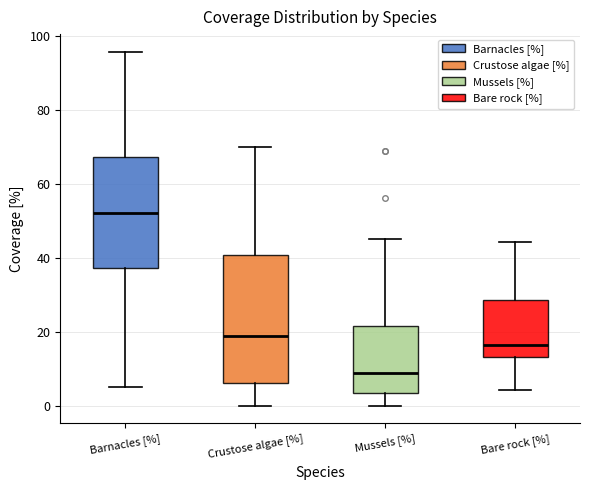

Which box is the tallest, from its lower edge to its upper edge?

Crustose algae [%]